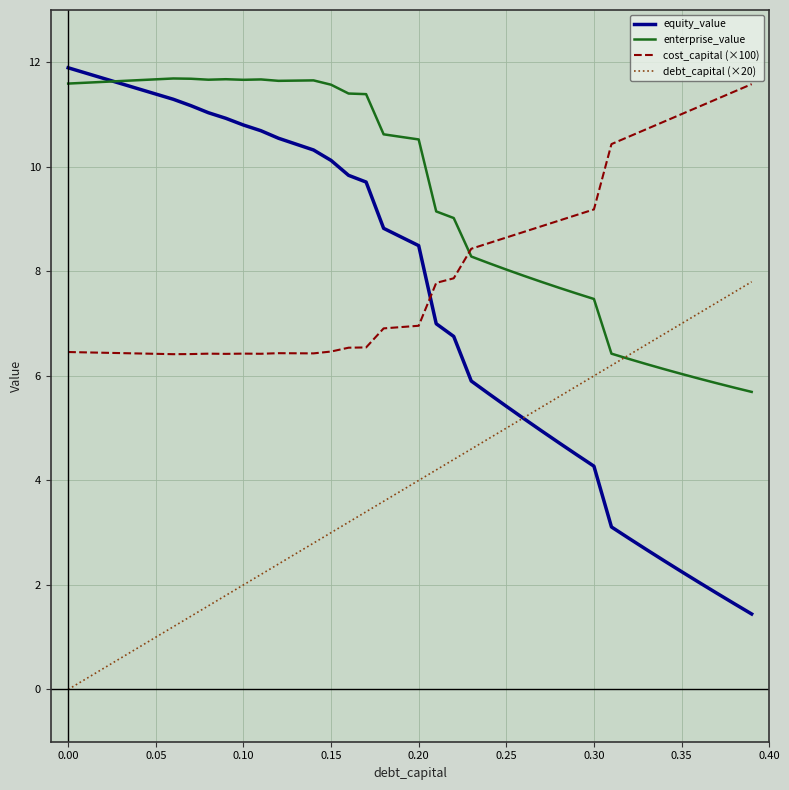

Which series ends up on top after the final intersection of equity_value and cost_capital (×100)?

cost_capital (×100)